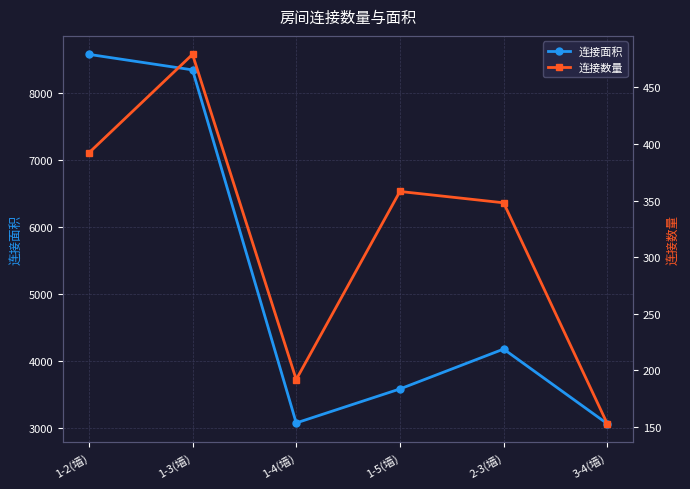

List the series in order of their peak value, highest first.

连接面积, 连接数量